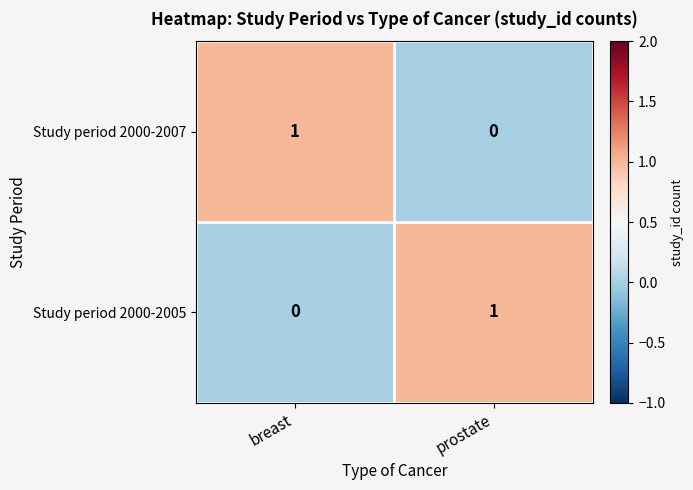

Where is Study period 2000-2005 nearest to the value 0?

breast